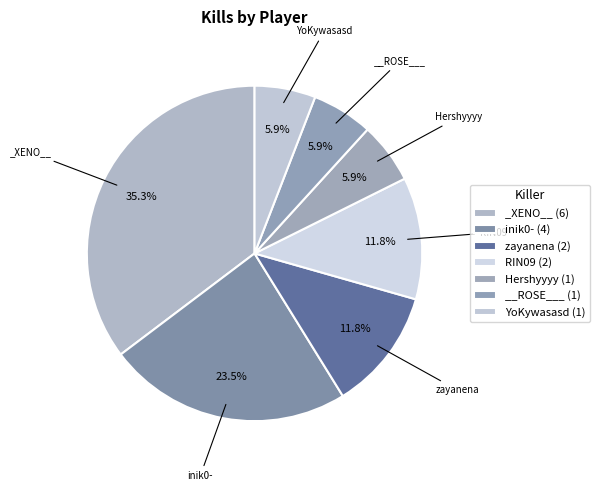

How many slices are in this pie chart?

7